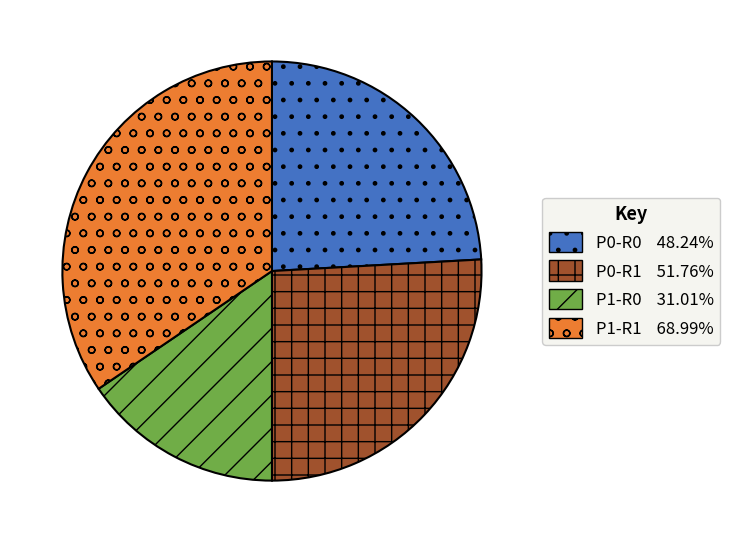

Does P0-R1 represent more than half of the total?

No